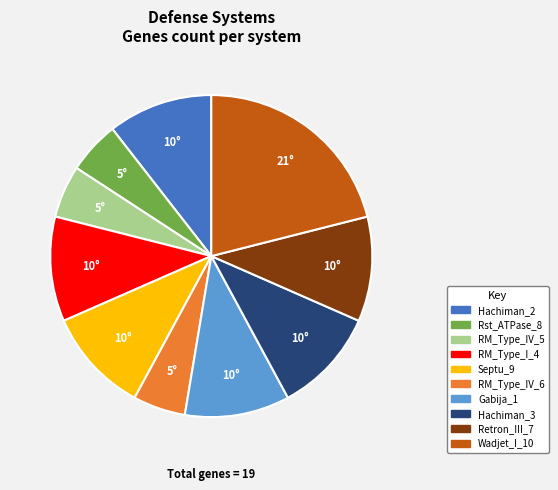

Does RM_Type_IV_5 account for over 50% of the chart?

No